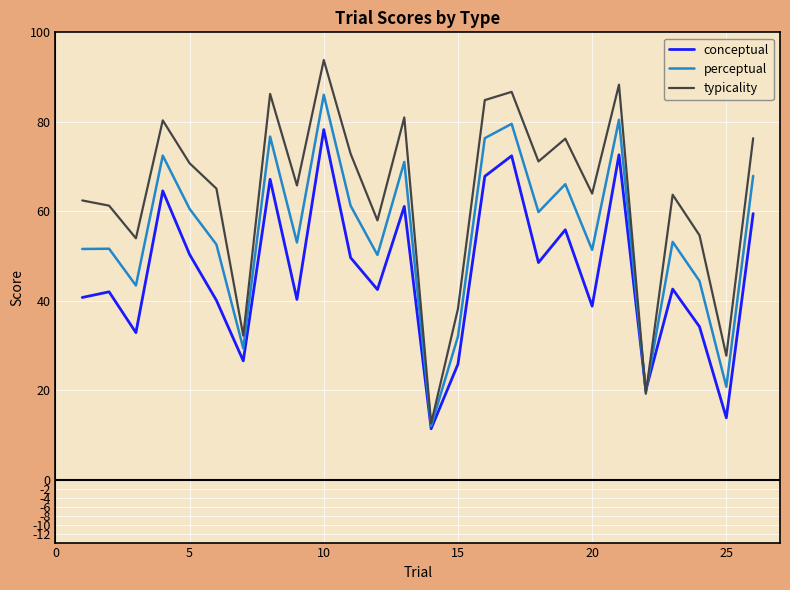

What is the maximum value for typicality?

93.8